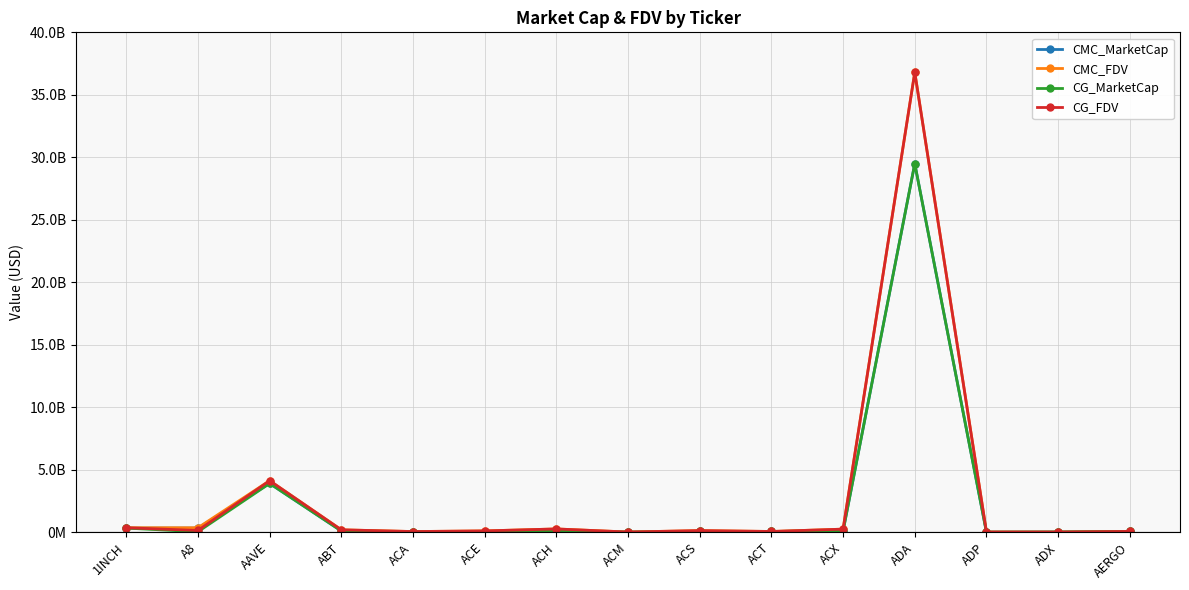

What are all the series names shown in the legend?

CMC_MarketCap, CMC_FDV, CG_MarketCap, CG_FDV